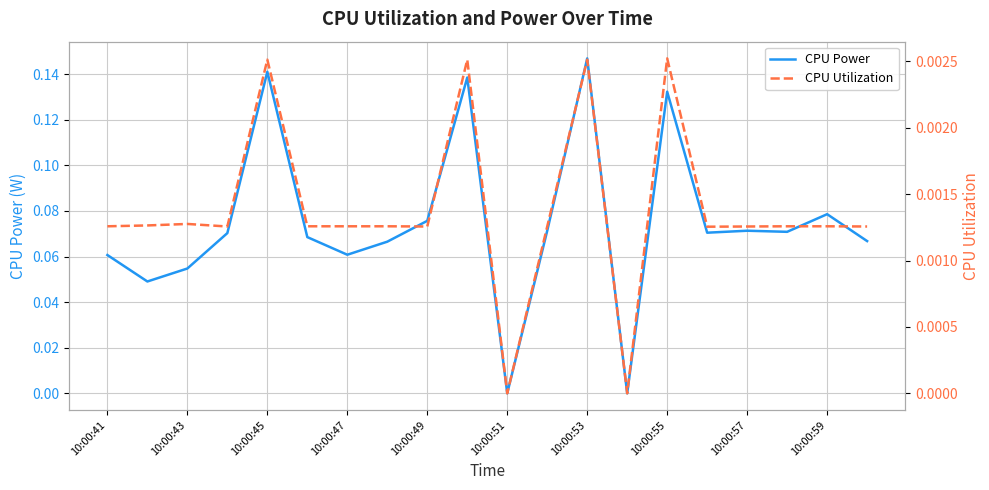

Is it true that CPU Power equals 0.0 at 10:00:51?

True